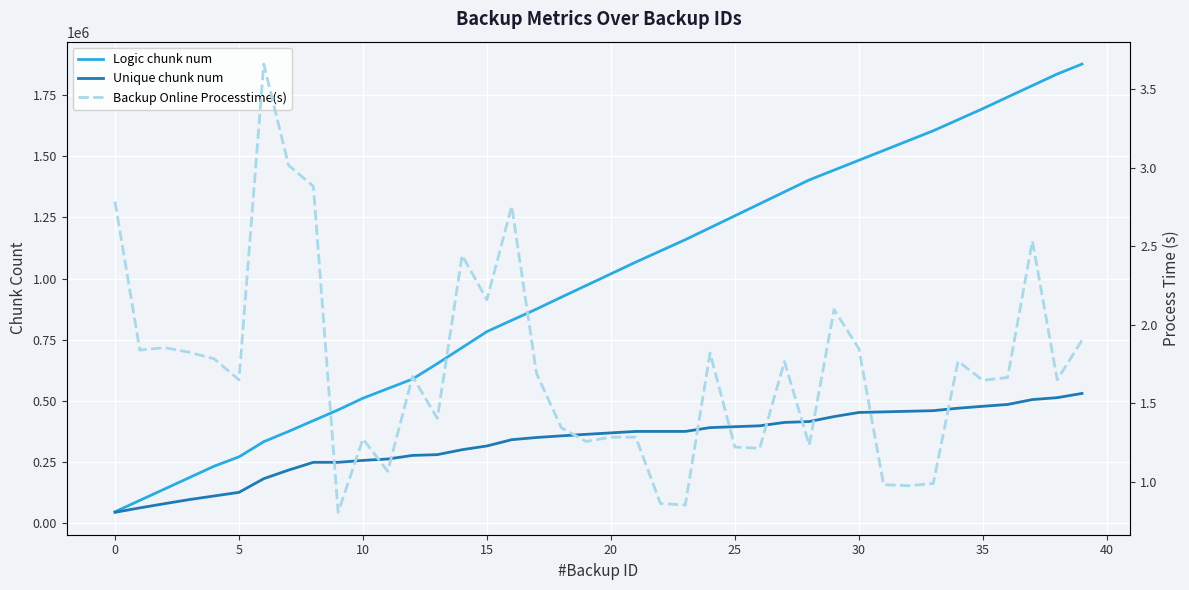

Where is Logic chunk num nearest to the value 961743?

19